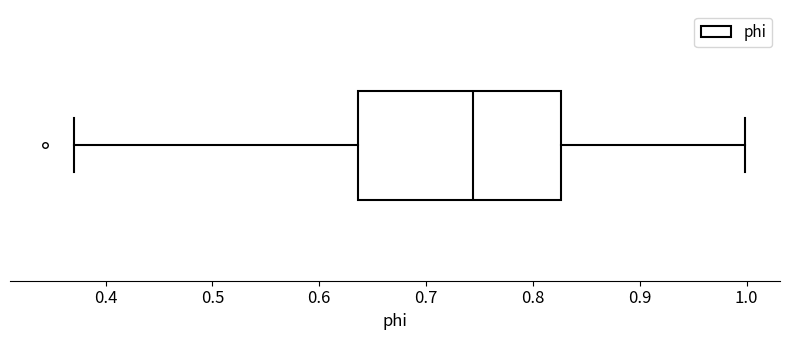

Transcribe this box plot: give where the median line is, the range the box spans, and where the two whiskers end, as read against the x-axis. The values are not printed on the chart, so give them approximately, as read against the axis.

median 0.74, box 0.64 to 0.83, whiskers 0.37 to 1.00